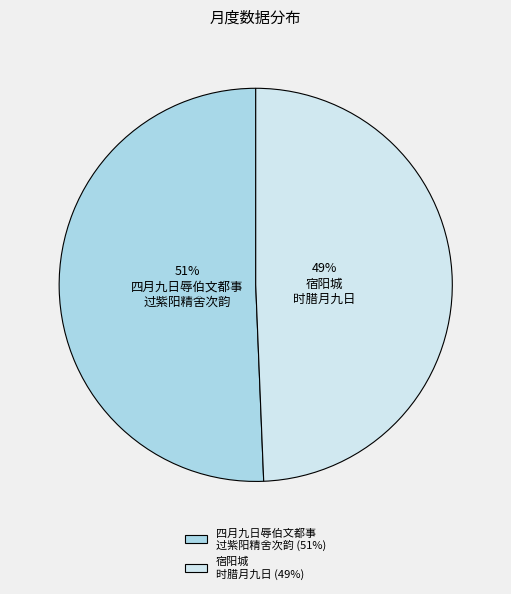

Combined, do 宿阳城 时腊月九日 (49%) and 四月九日辱伯文都事 过紫阳精舍次韵 (51%) account for over 50%?

Yes